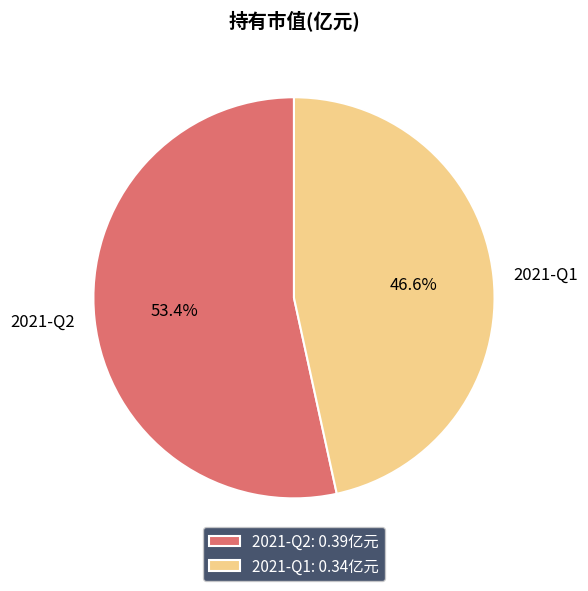

Rank the categories by value from highest to lowest.

2021-Q2, 2021-Q1